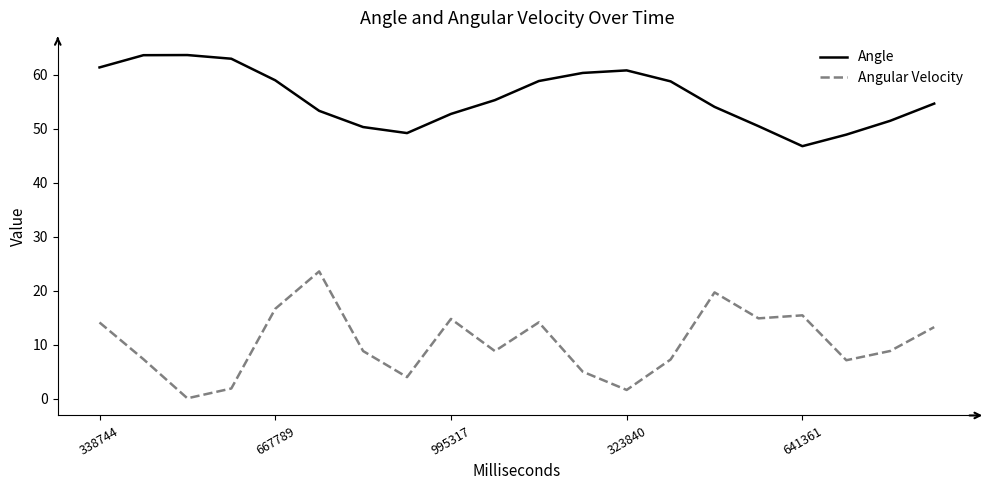

Which series has the largest total across all categories?

Angle